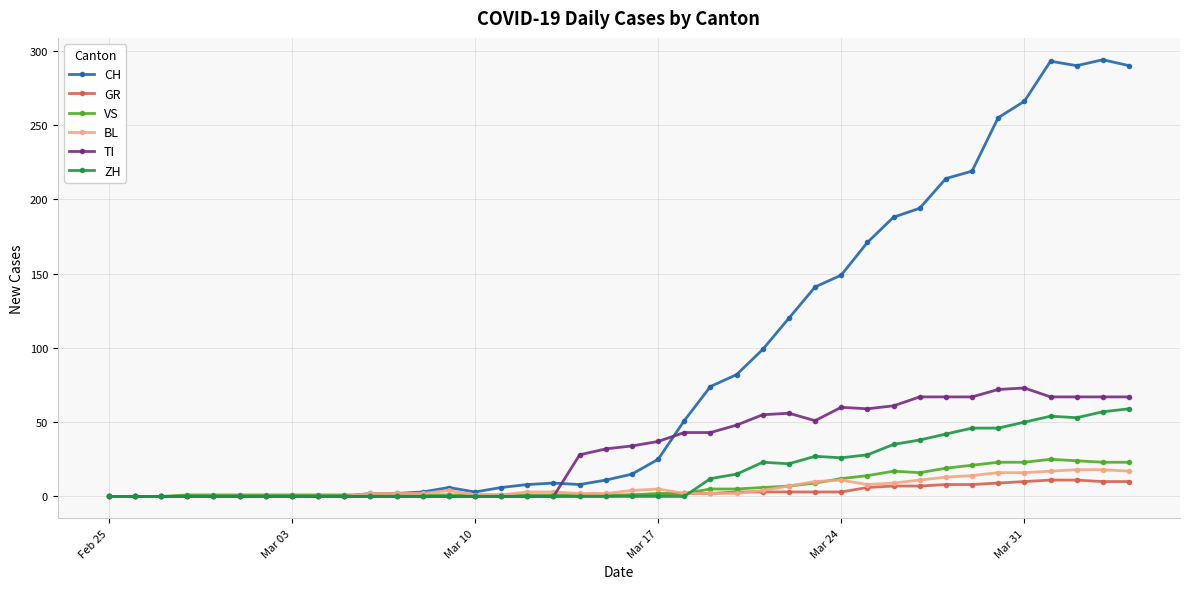

Count the number of data series in this chart.

6